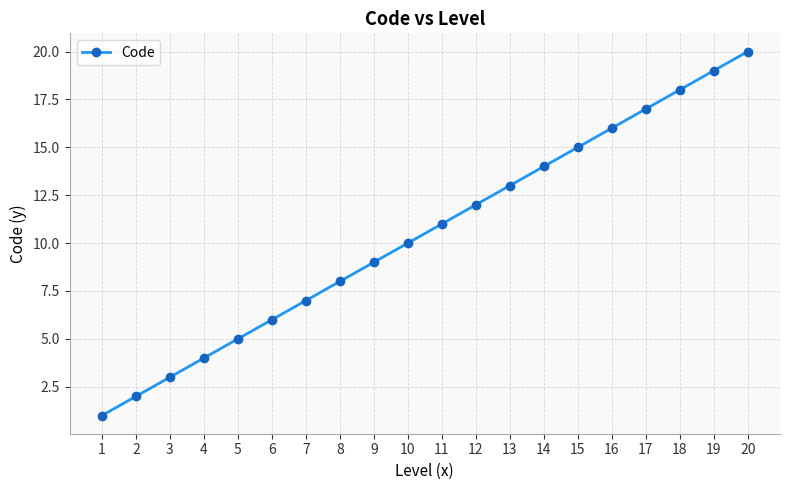

The value at 3 is 3. True or false?

True